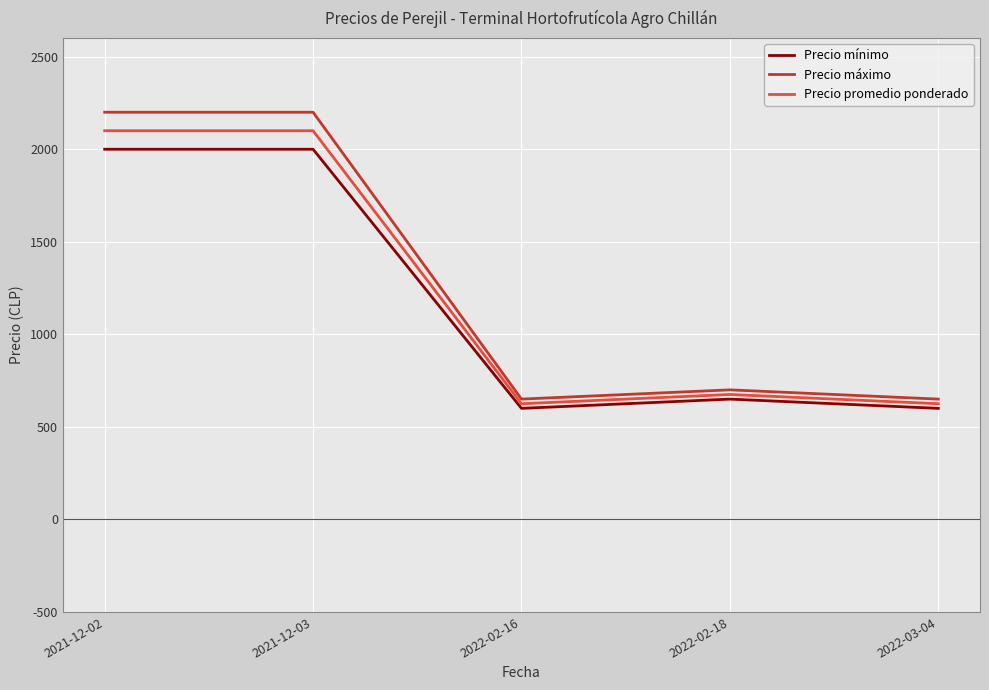

Reading left to right, list all the values displayed in this chart.

Precio mínimo: 2021-12-02=2000	2021-12-03=2000	2022-02-16=600	2022-02-18=650	2022-03-04=600
Precio máximo: 2021-12-02=2200	2021-12-03=2200	2022-02-16=650	2022-02-18=700	2022-03-04=650
Precio promedio ponderado: 2021-12-02=2100	2021-12-03=2100	2022-02-16=625	2022-02-18=675	2022-03-04=625